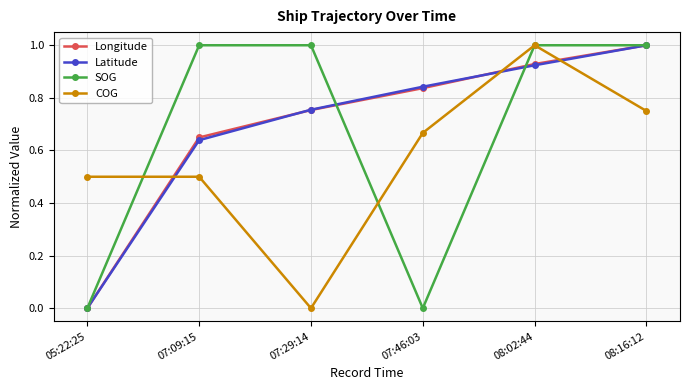

Which category has the lowest value in the Longitude series?

05:22:25